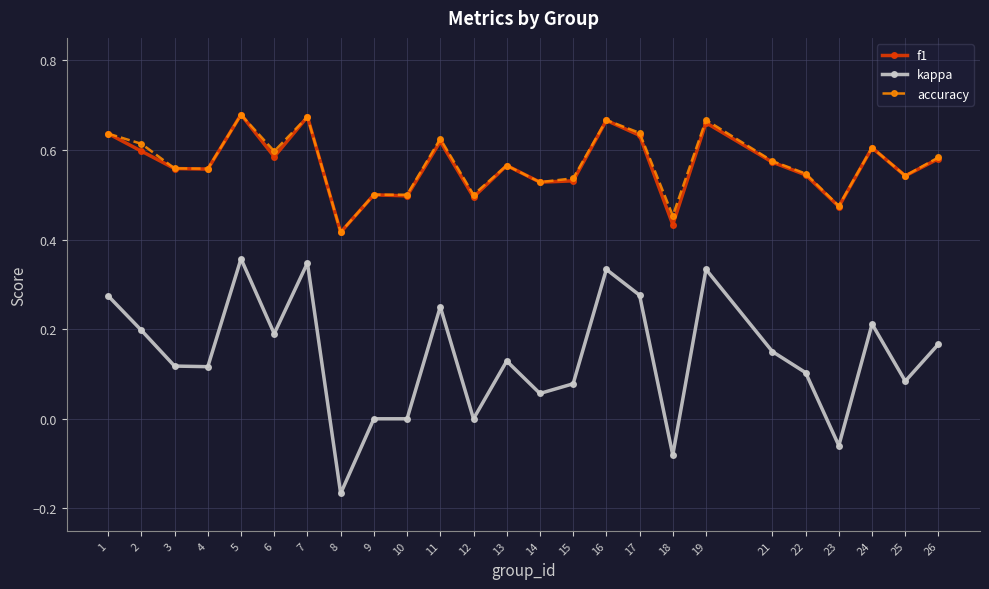

Is it true that accuracy equals 0.2 at 7?

False